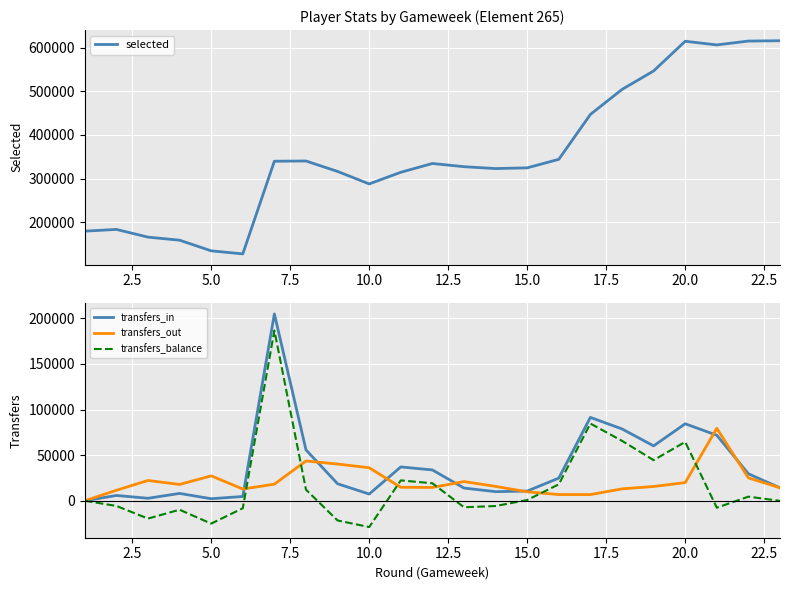

The value of transfers_balance at 5.0 is -31560. True or false?

False